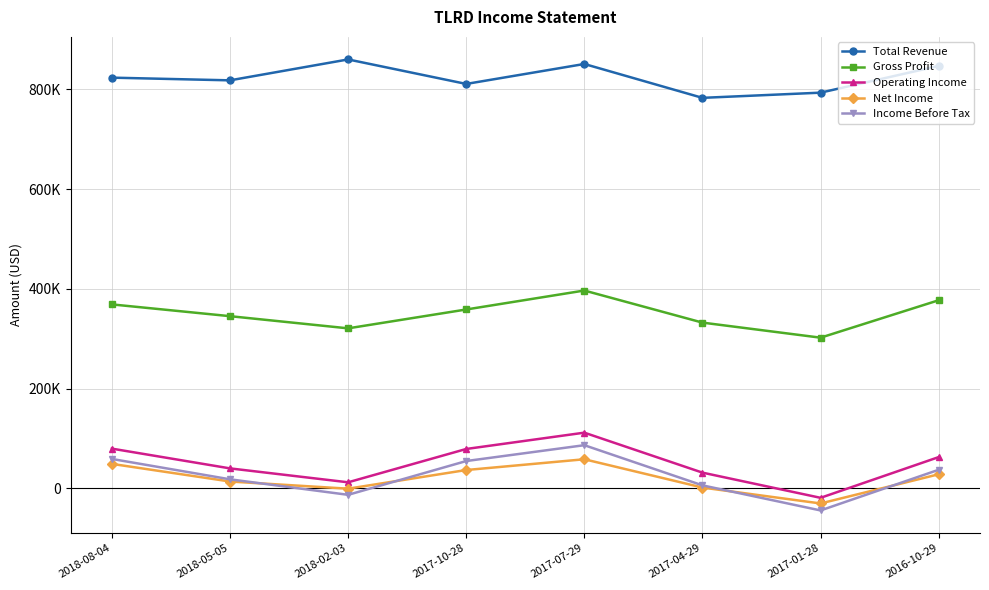

What is the difference between the maximum and minimum values in the Operating Income series?

130600